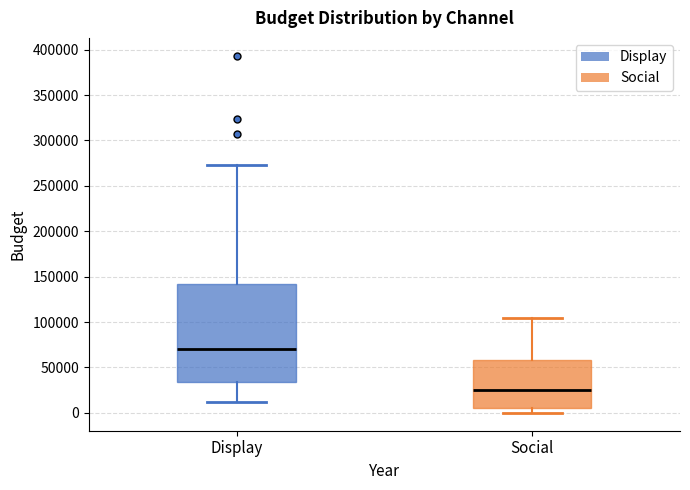

Which box's median line is the lowest?

Social